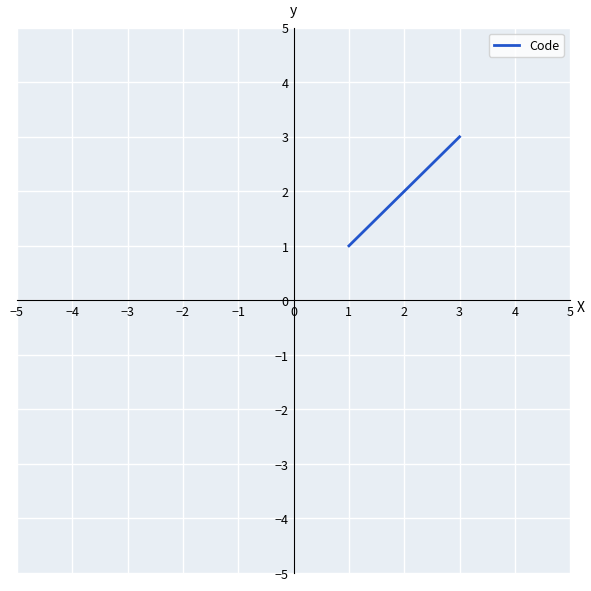

The value at 2 is 2. True or false?

True